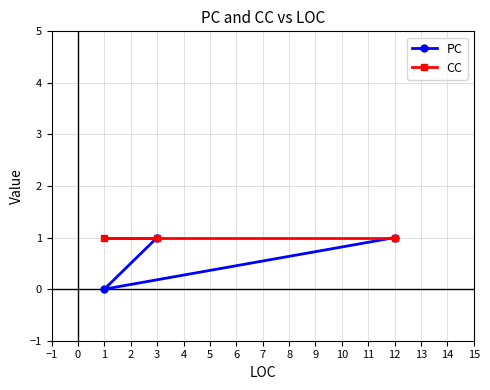

At 1, list the series in order from largest to smallest.

CC, PC